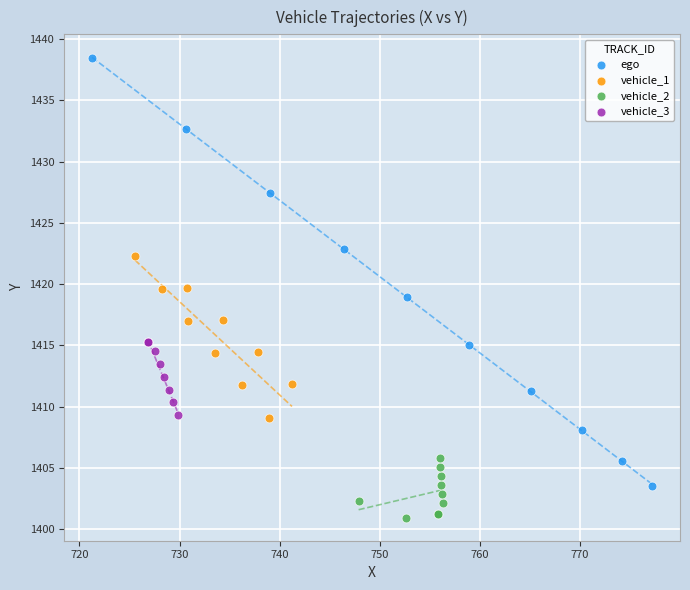

Which series reaches the maximum Y coordinate?

ego